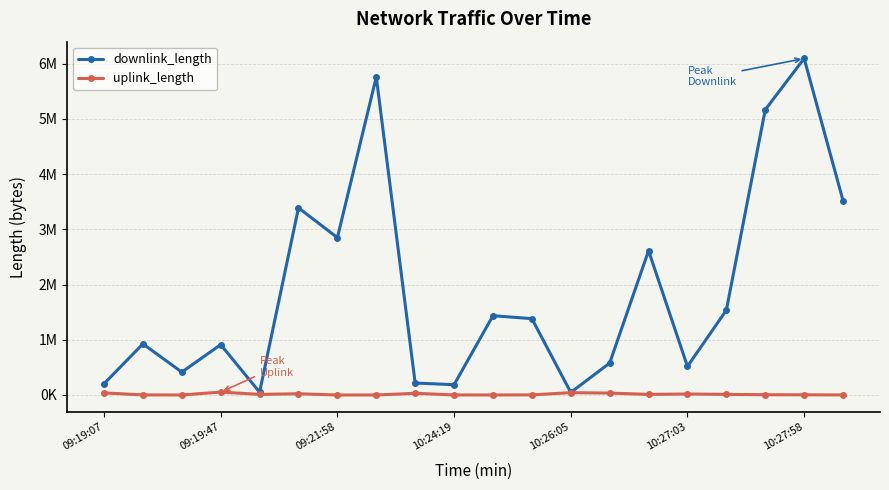

True or false: uplink_length and downlink_length intersect in this chart.

False